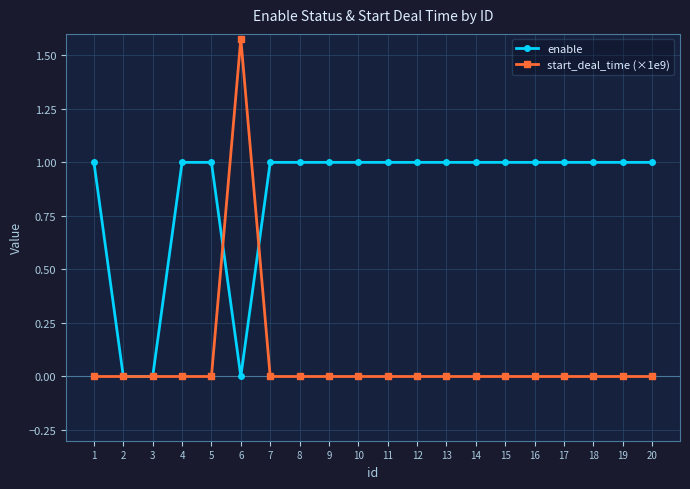

Rank the series by their average value, from highest to lowest.

enable, start_deal_time (×1e9)